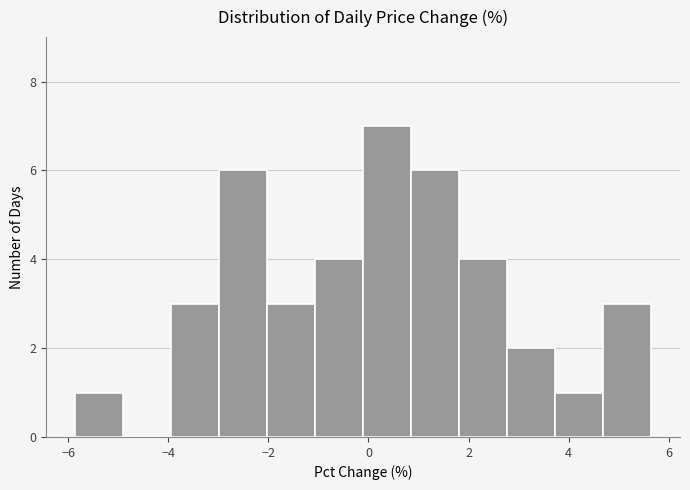

Reading left to right, list every bar in this chart as the range it spans on the x-axis followed by its height. Neither the bar edges nor the heights are printed on the chart, so give them approximately, as read against the axes.

-5.8 to -5.0: 1
-5.0 to -4.0: 0
-4.0 to -3.0: 3
-3.0 to -2.0: 6
-2.0 to -1.0: 3
-1.0 to -0.2: 4
-0.2 to 0.8: 7
0.8 to 1.8: 6
1.8 to 2.8: 4
2.8 to 3.8: 2
3.8 to 4.6: 1
4.6 to 5.6: 3